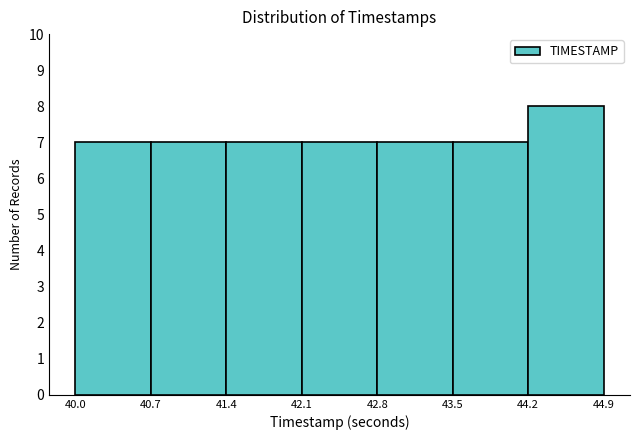

What is the height of the bar covering 41.4 to 42.1 on the x-axis? The values are not printed on the chart, so give them approximately, as read against the axis.

7